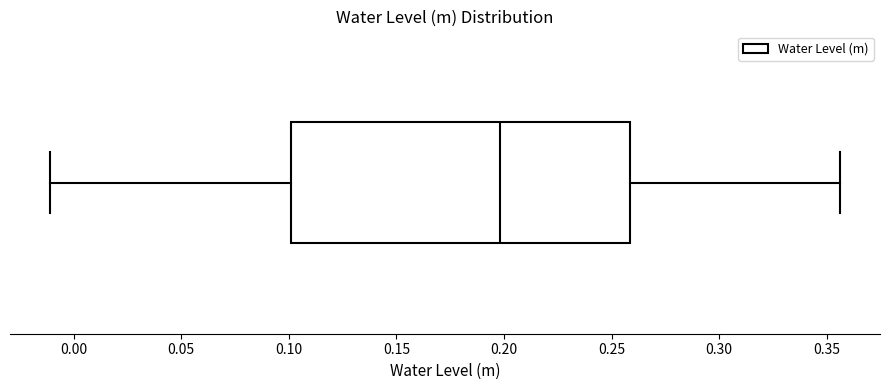

Transcribe this box plot: give where the median line is, the range the box spans, and where the two whiskers end, as read against the x-axis. The values are not printed on the chart, so give them approximately, as read against the axis.

median 0.200, box 0.100 to 0.260, whiskers -0.010 to 0.355